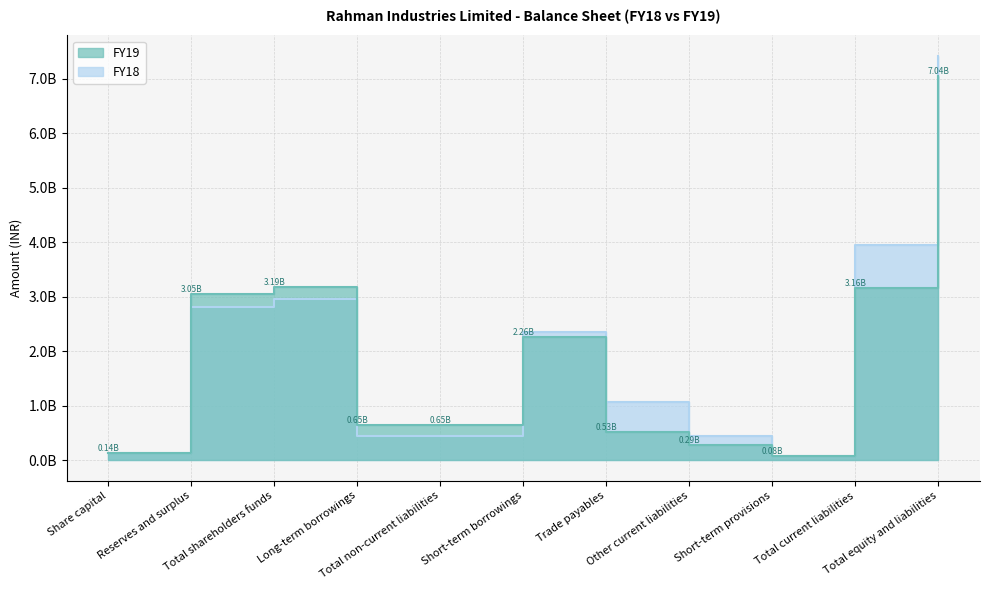

List the labels in order of FY18 value, largest first.

Total equity and liabilities, Total current liabilities, Total shareholders funds, Reserves and surplus, Short-term borrowings, Trade payables, Long-term borrowings, Total non-current liabilities, Other current liabilities, Share capital, Short-term provisions